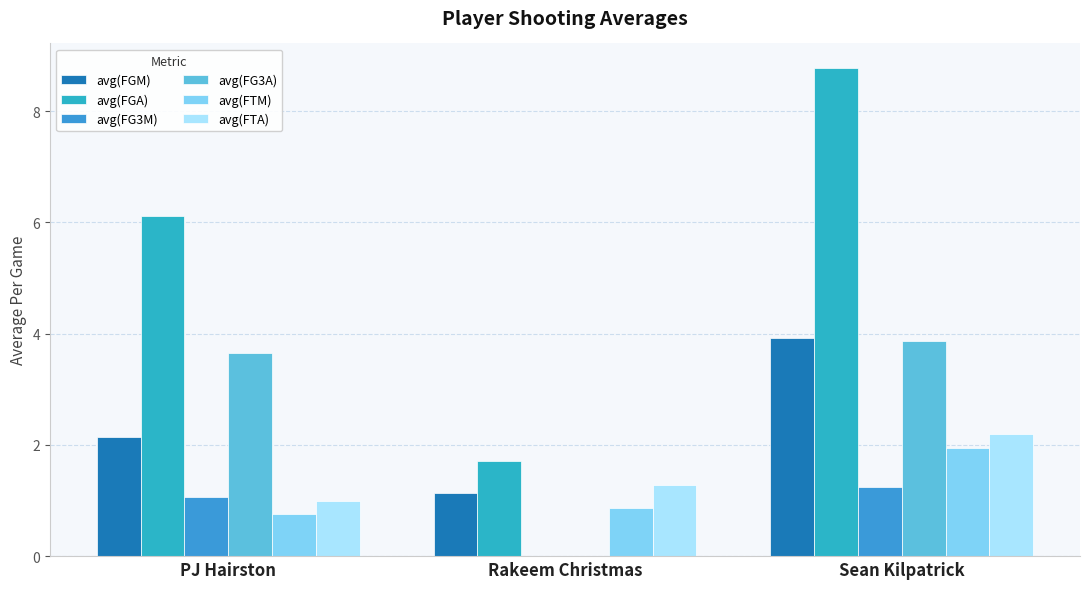

What is the label of the 2nd bar from the left?

Rakeem Christmas